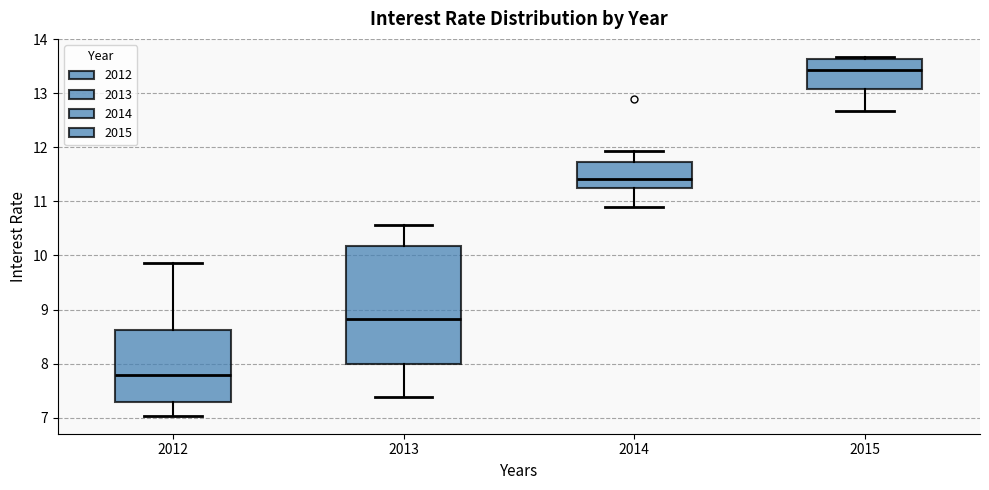

Reading left to right, read every box against the y-axis: the position of its median line, the range the box covers, and the ends of its whiskers. The values are not printed on the chart, so give them approximately, as read against the axis.

2012: median 7.8, box 7.3 to 8.6, whiskers 7.0 to 9.9
2013: median 8.8, box 8.0 to 10.2, whiskers 7.4 to 10.6
2014: median 11.4, box 11.2 to 11.7, whiskers 10.9 to 11.9
2015: median 13.4, box 13.1 to 13.6, whiskers 12.7 to 13.7